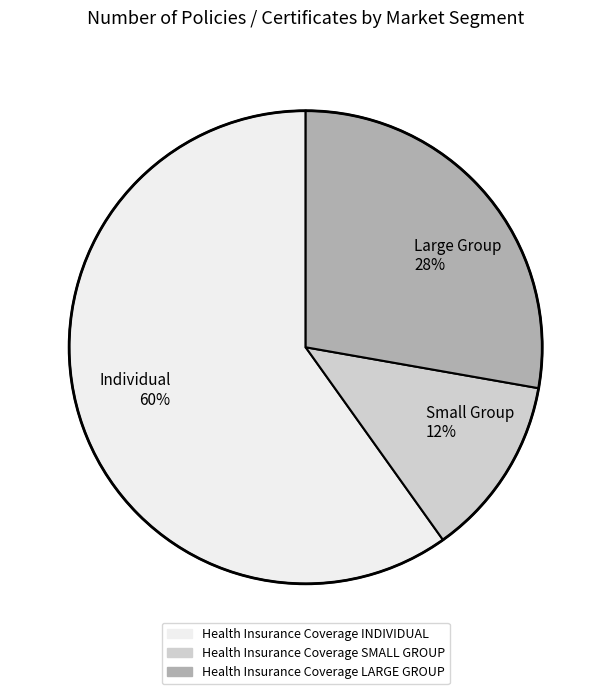

Is it true that Large Group 28% is 28% of the pie?

True